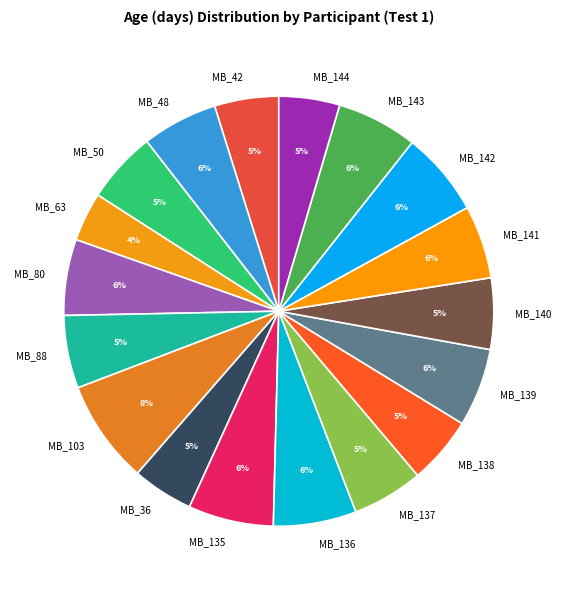

Does MB_144 account for over 50% of the chart?

No